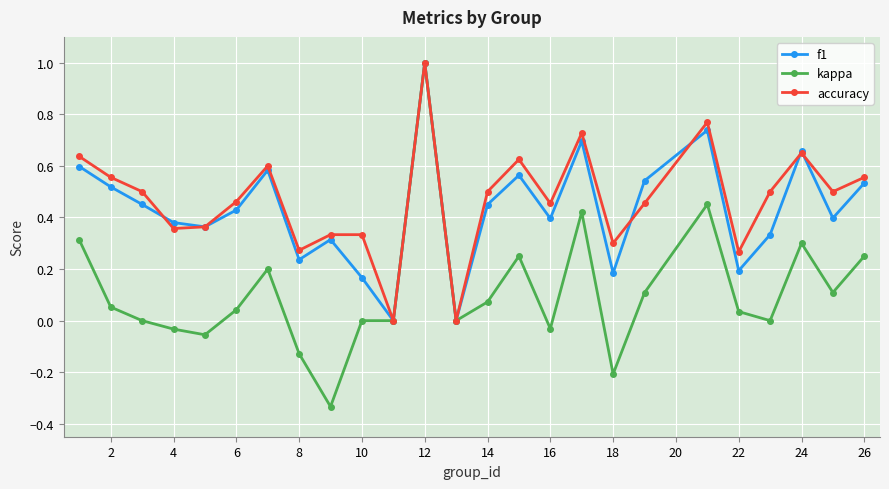

True or false: accuracy has more than 2 points higher than both neighbors.

True